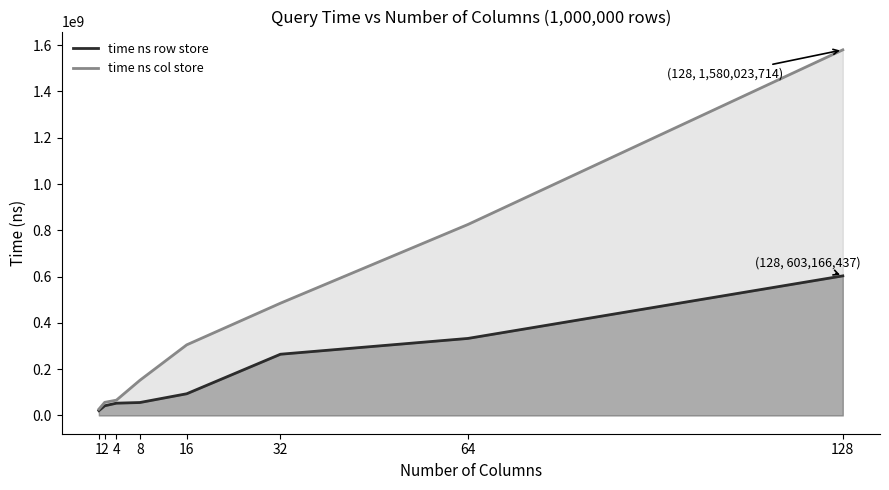

What is the difference between the maximum and minimum values in the time ns row store series?

582394294